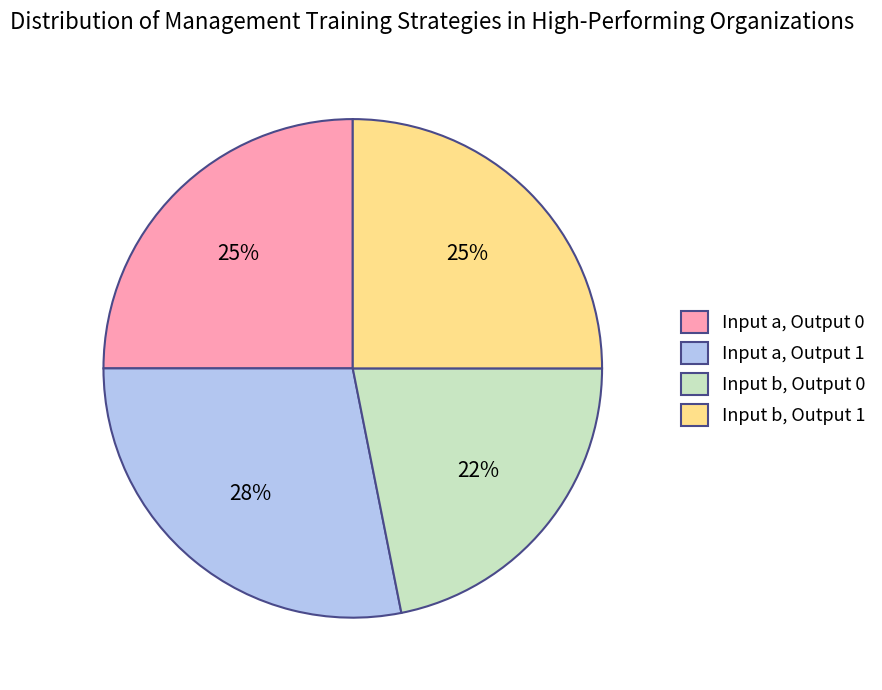

Count the number of slices in the pie.

4